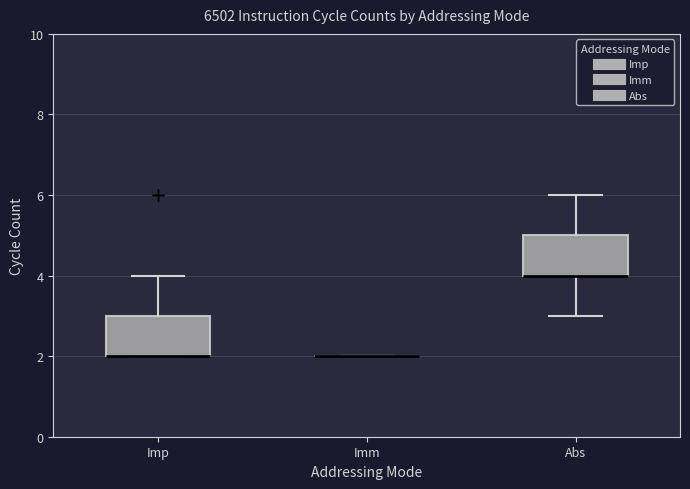

Reading left to right, transcribe this box plot: for each box, give where its median line is, the range the box spans, and where its two whiskers end, as read against the y-axis. The values are not printed on the chart, so give them approximately, as read against the axis.

Imp: median 2 (drawn on the box's lower edge), box 2 to 3, whiskers 2 to 4
Imm: box collapsed to a line at 2, whiskers 2 to 2
Abs: median 4 (drawn on the box's lower edge), box 4 to 5, whiskers 3 to 6